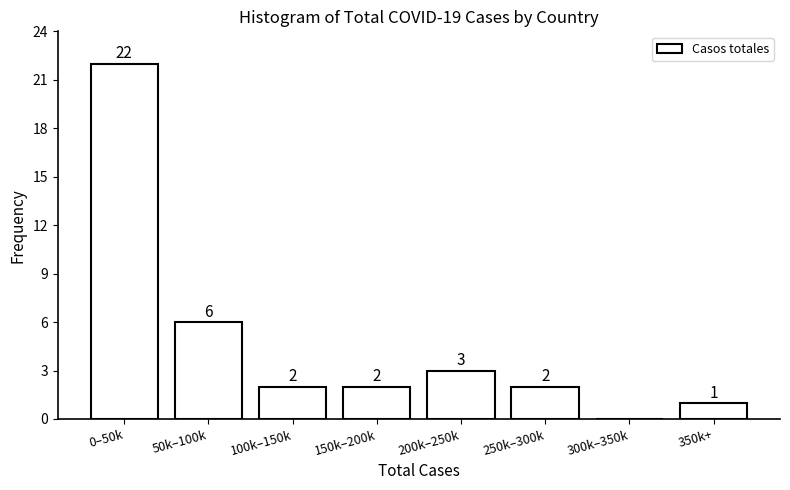

What is the ratio of the value at 350k+ to the value at 250k–300k?

0.5